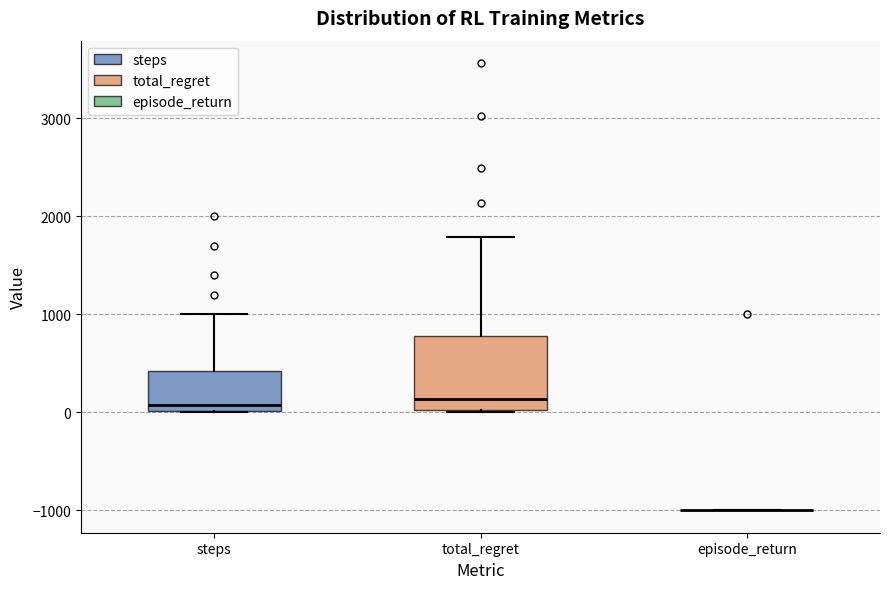

Comparing the boxes themselves (not the whiskers), which one is the tallest?

total_regret